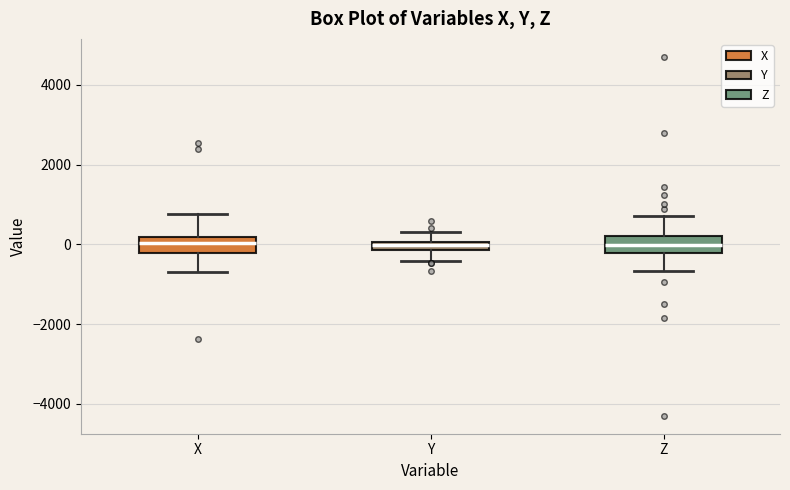

Where does the lower whisker of the box for X end on the y-axis? The values are not printed on the chart, so give them approximately, as read against the axis.

-600